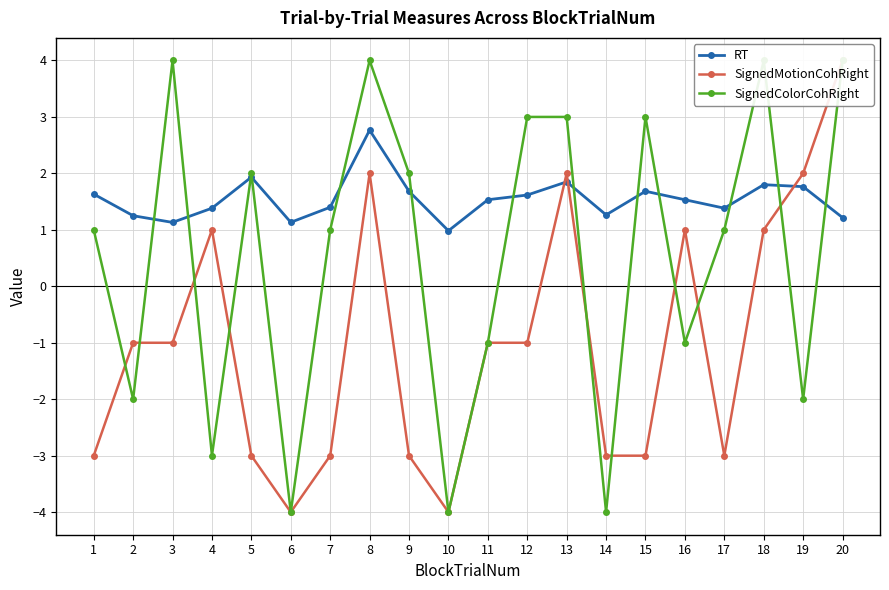

What is the spread (max minus min) of values at 13?

1.1